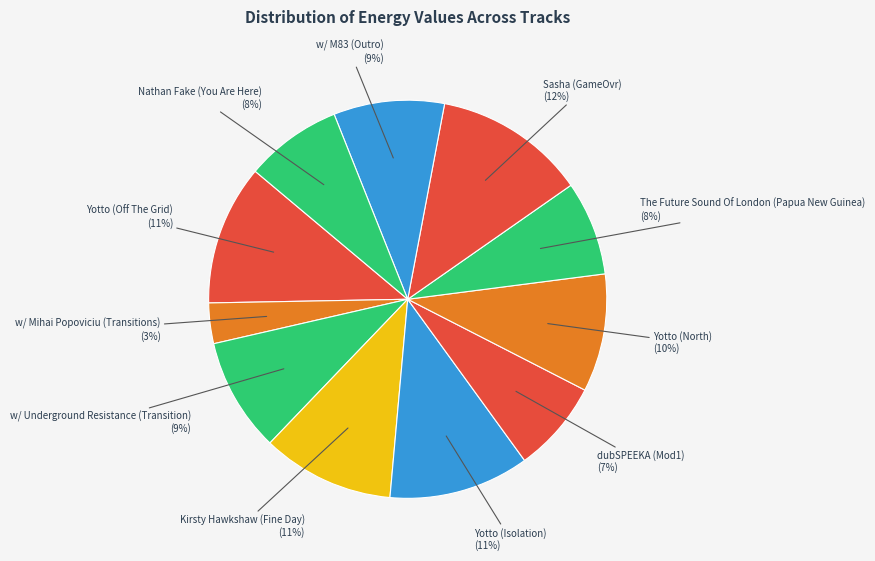

Is it true that w/ Mihai Popoviciu (Transitions) is 3% of the pie?

True